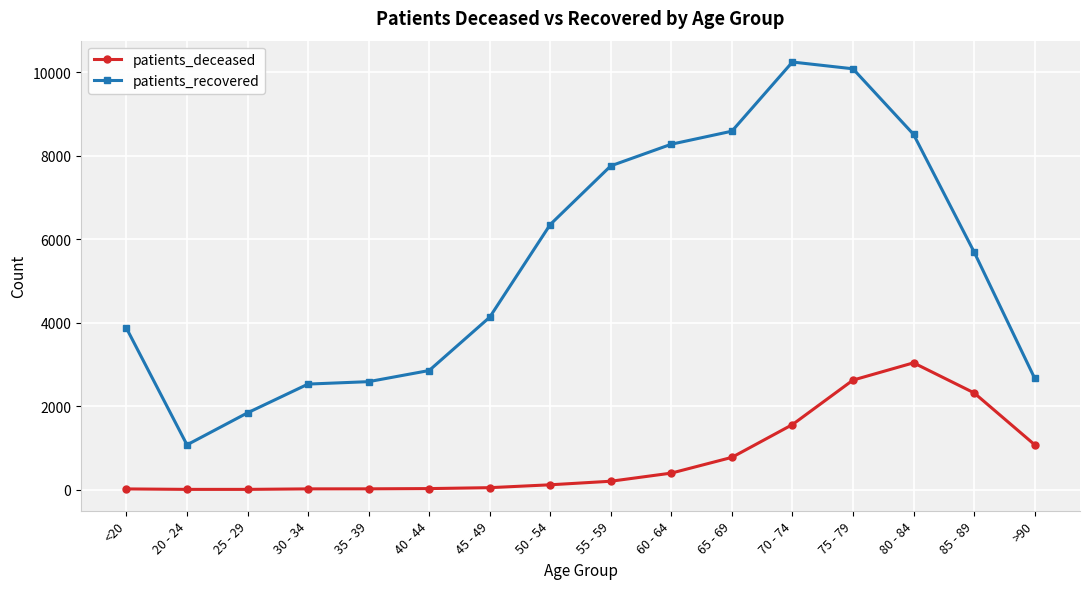

True or false: patients_recovered has more than 0 points higher than both neighbors.

True